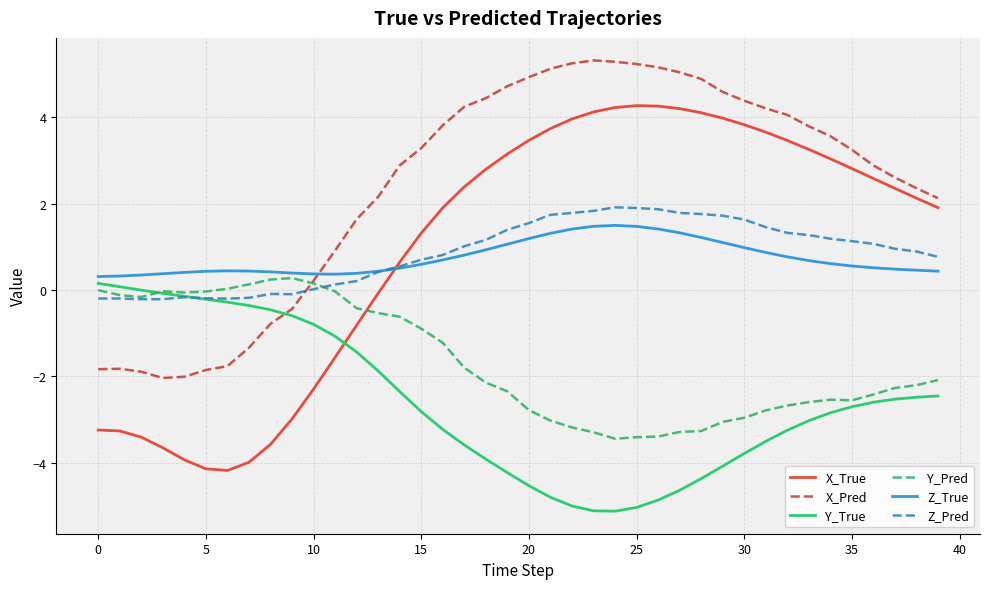

What is the sum of all Y_Pred values?

-66.9